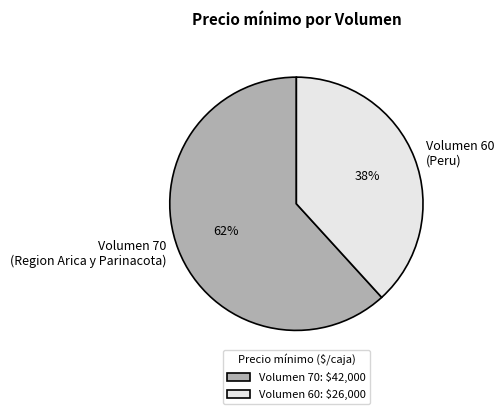

Between Volumen 60 (Peru) and Volumen 70 (Region Arica y Parinacota), which is larger?

Volumen 70 (Region Arica y Parinacota)